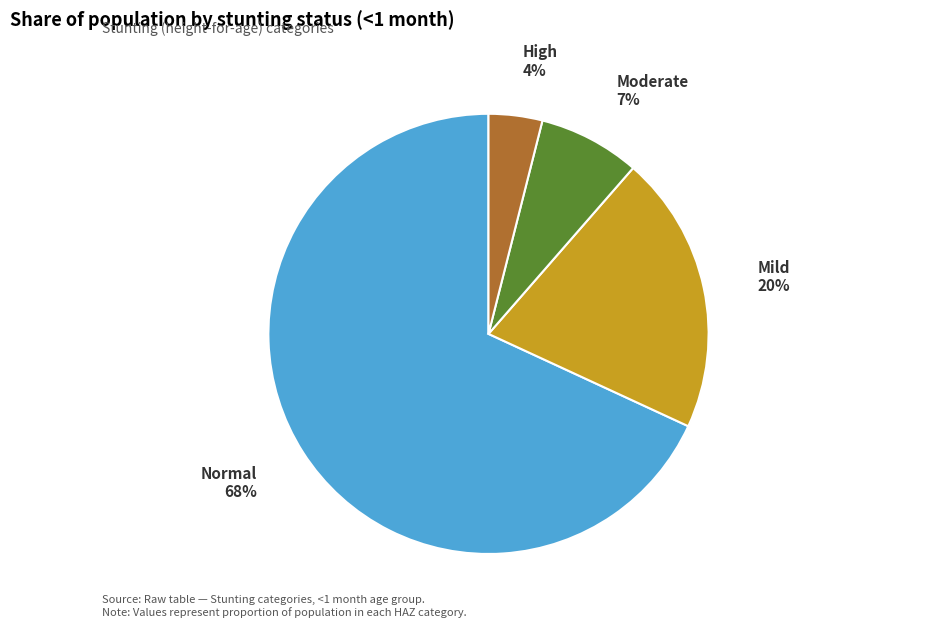

How many segments does this pie chart have?

4